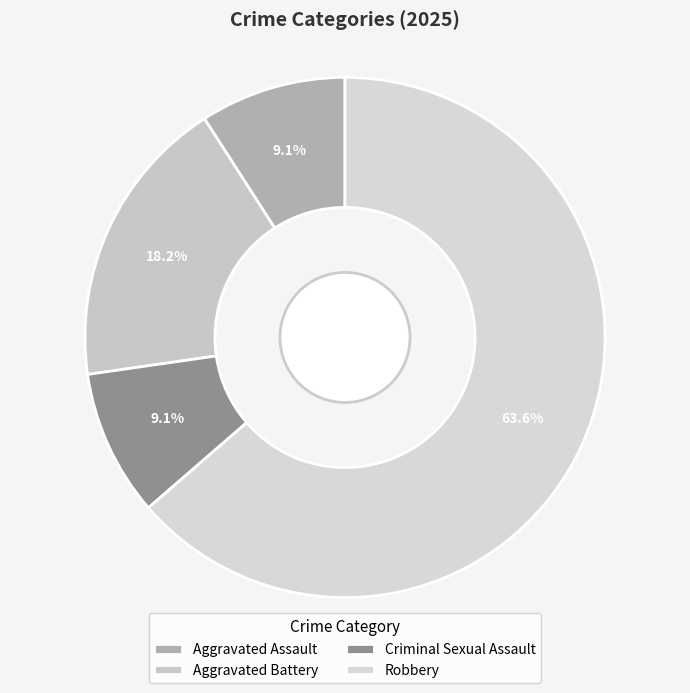

How much of the chart is everything except Aggravated Battery?

81.8%